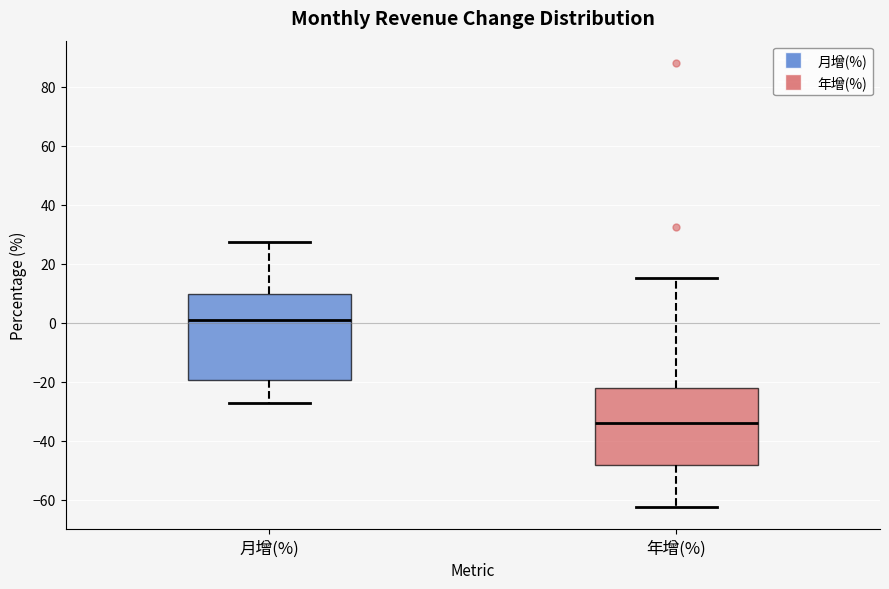

Reading left to right, transcribe this box plot: for each box, give where its median line is, the range the box spans, and where its two whiskers end, as read against the y-axis. The values are not printed on the chart, so give them approximately, as read against the axis.

月增(%): median 0, box -20 to 10, whiskers -28 to 28
年增(%): median -34, box -48 to -22, whiskers -62 to 16